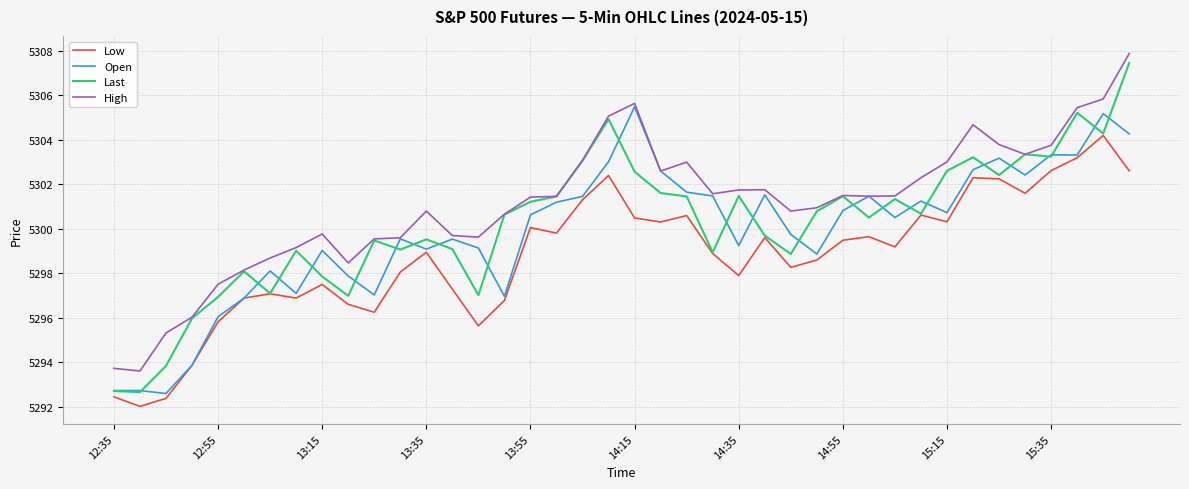

What is the minimum value for Open?

5292.6